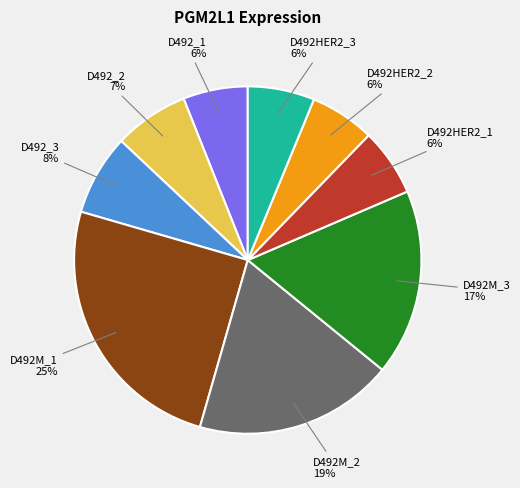

How many segments does this pie chart have?

9